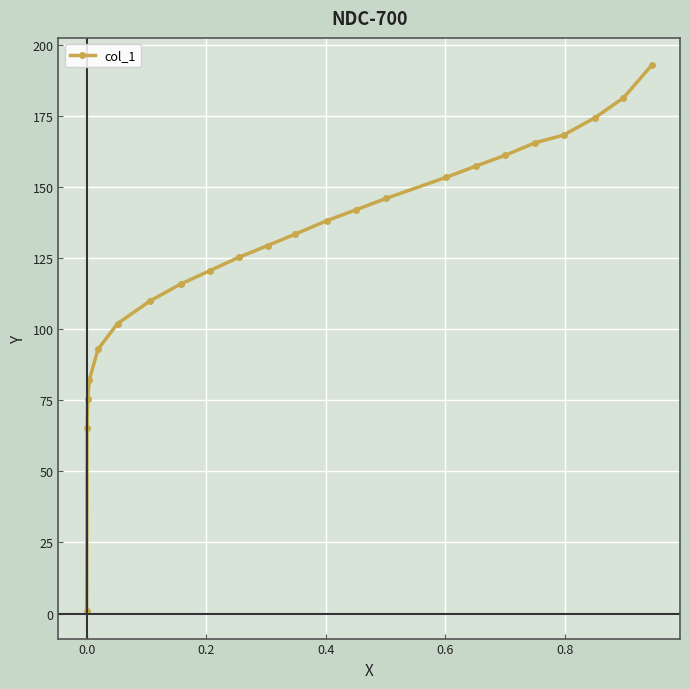

Is this an area chart (filled region under the line)?

No